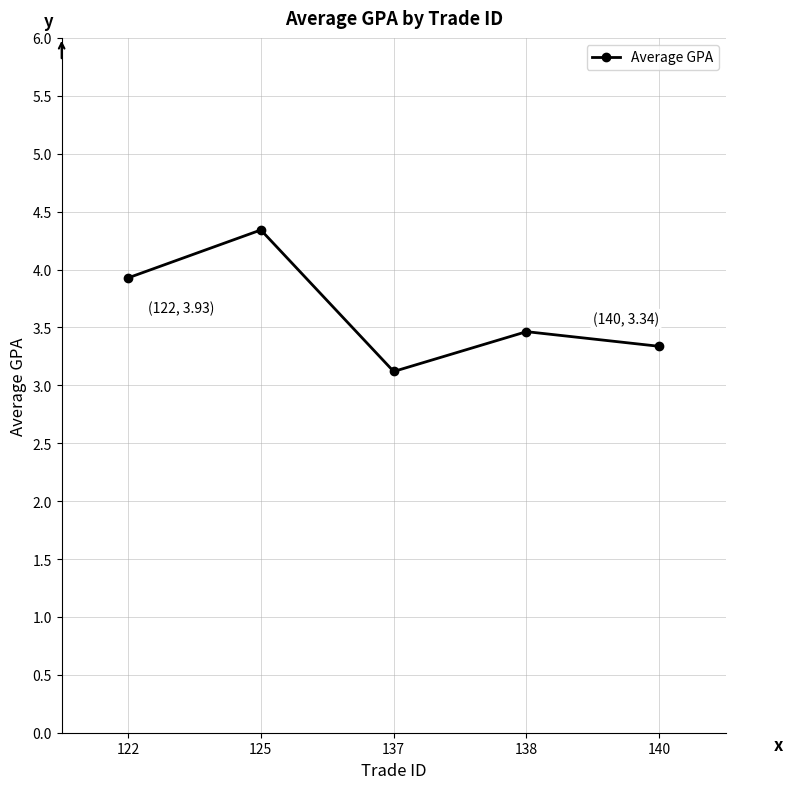

Between 140 and 137, which is larger?

140